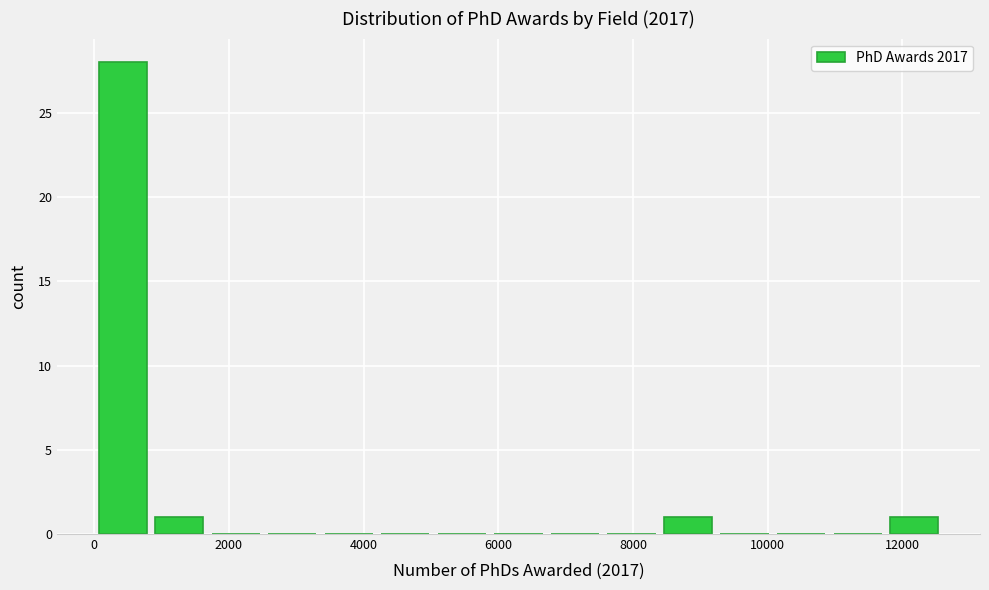

What is the height of the bar covering 0 to 800 on the x-axis? Neither the bar edges nor the heights are printed on the chart, so give them approximately, as read against the axes.

28